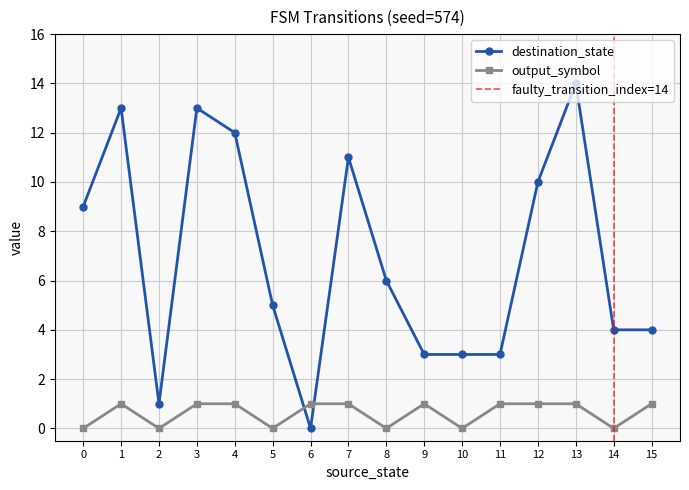

List the series in order of their overall mean, lowest first.

output_symbol, destination_state